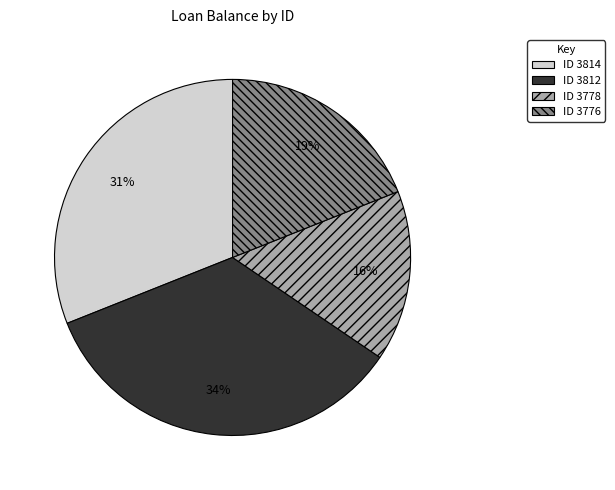

What is the largest slice in the pie chart?

ID 3812